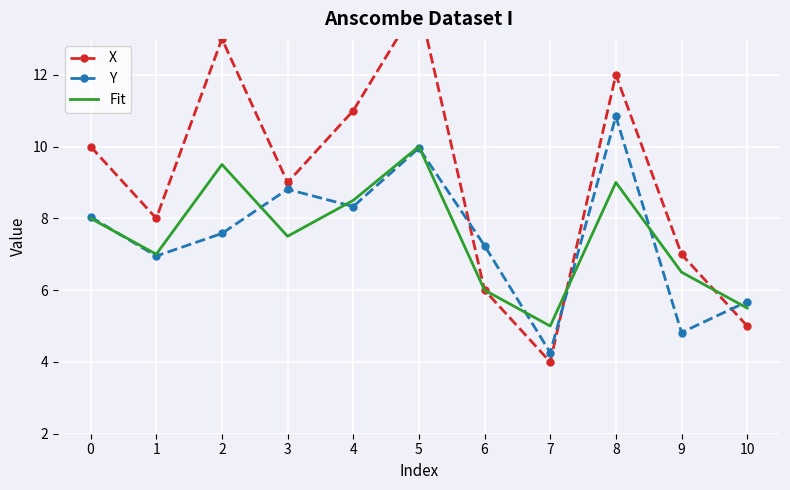

Where do X and Fit first cross each other?

5 and 6